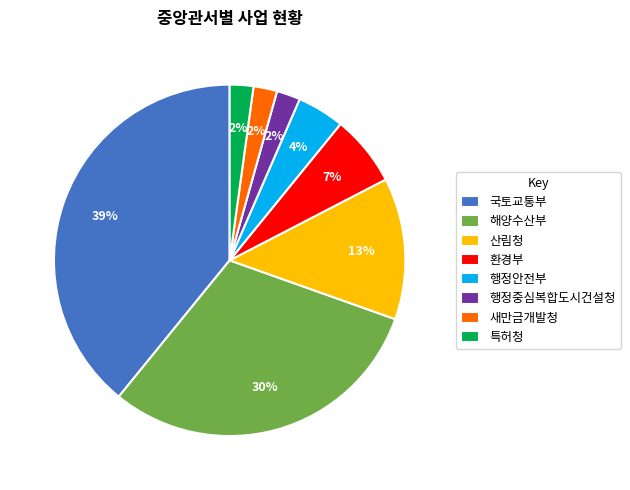

Which category has the biggest portion of the pie?

국토교통부